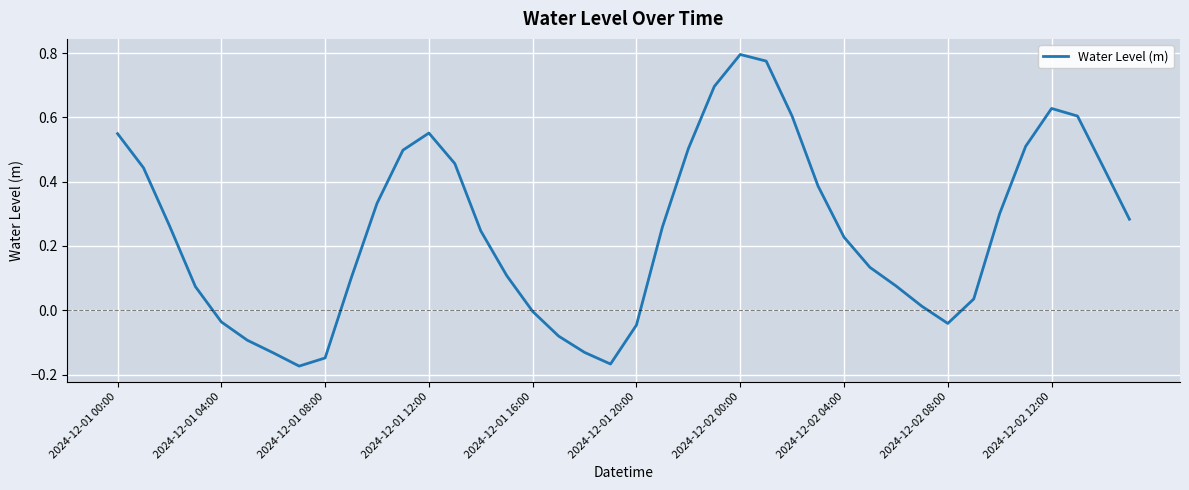

Does the chart have visible grid lines?

Yes